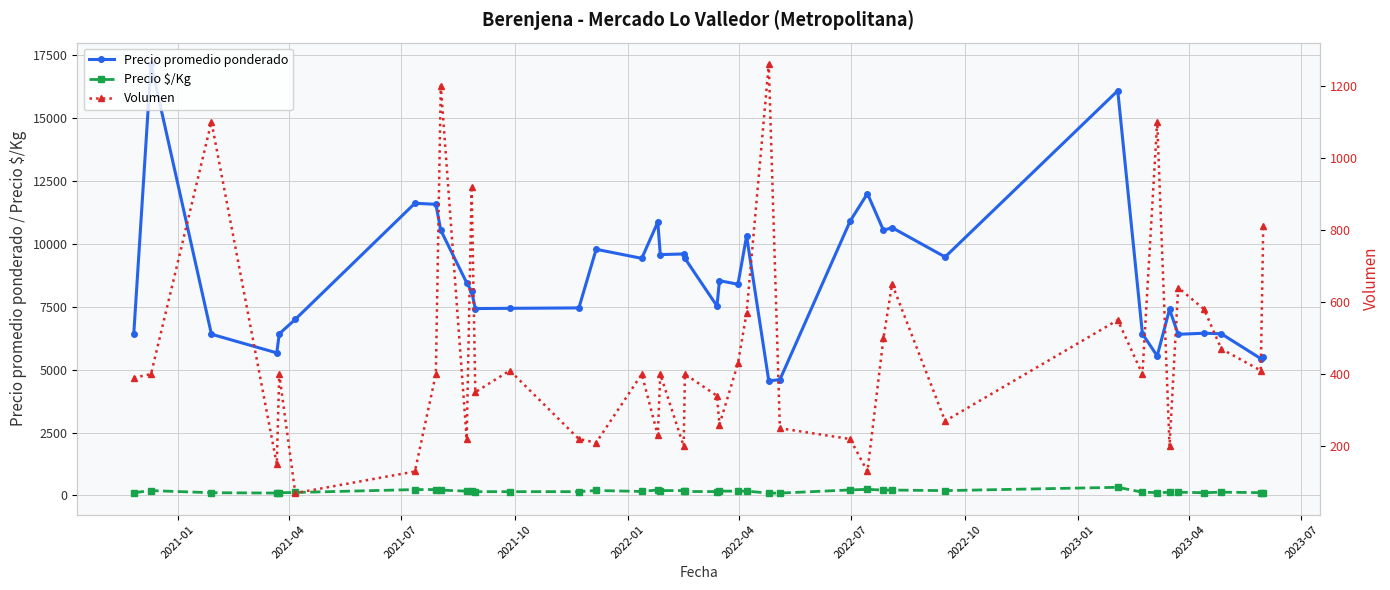

True or false: Precio $/Kg and Precio promedio ponderado cross at least once.

False